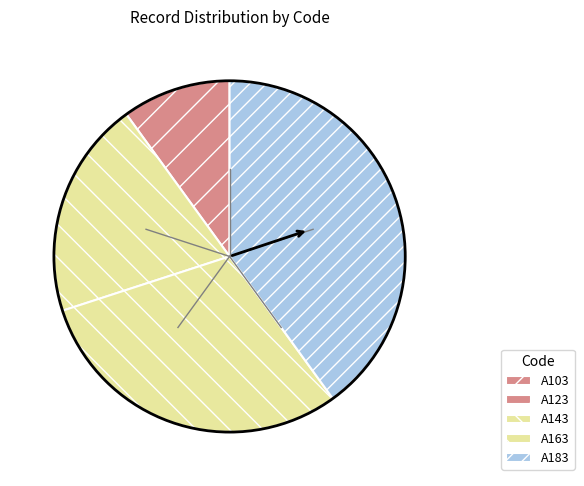

Which slice is the largest?

A183